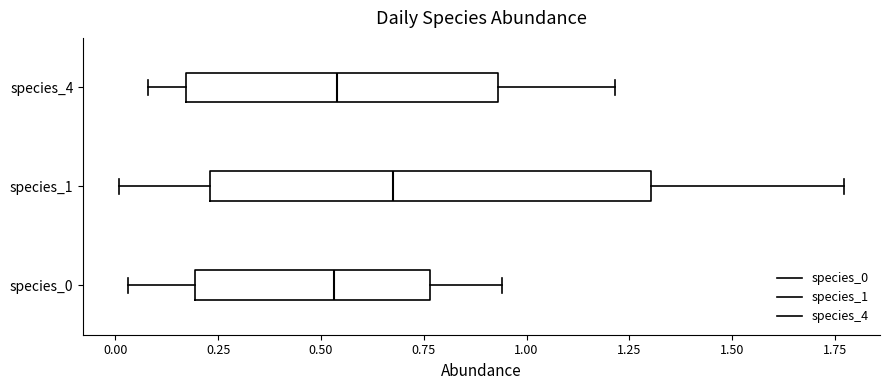

Comparing the boxes themselves (not the whiskers), which one is the widest?

species_1